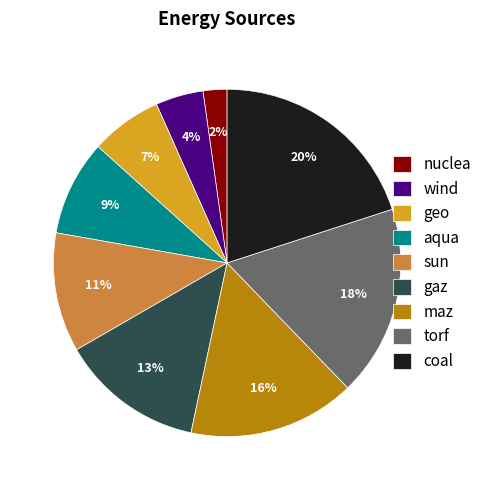

To the nearest percent, what portion does gaz represent?

13%